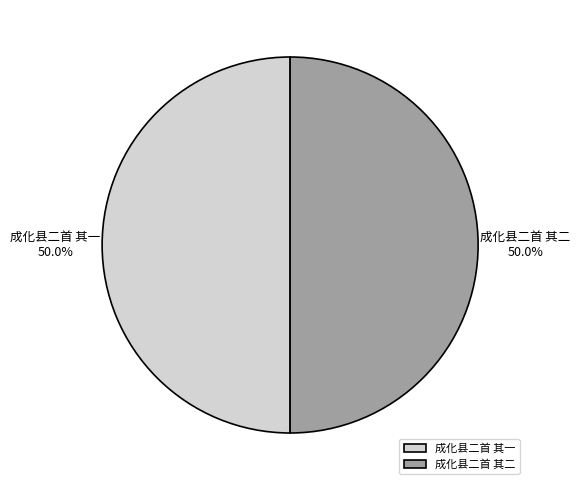

How many segments does this pie chart have?

2